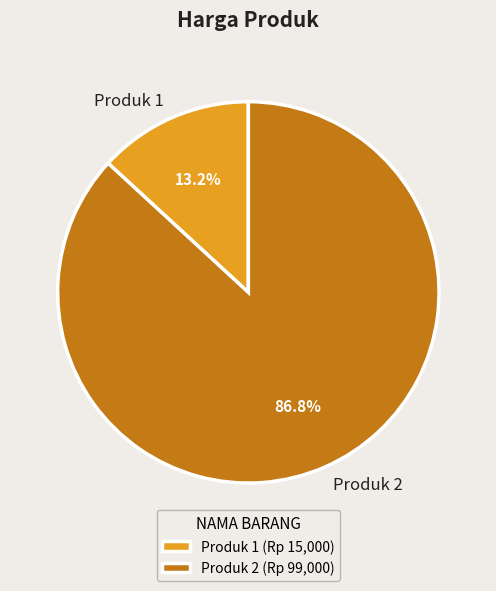

Between Produk 2 and Produk 1, which is larger?

Produk 2